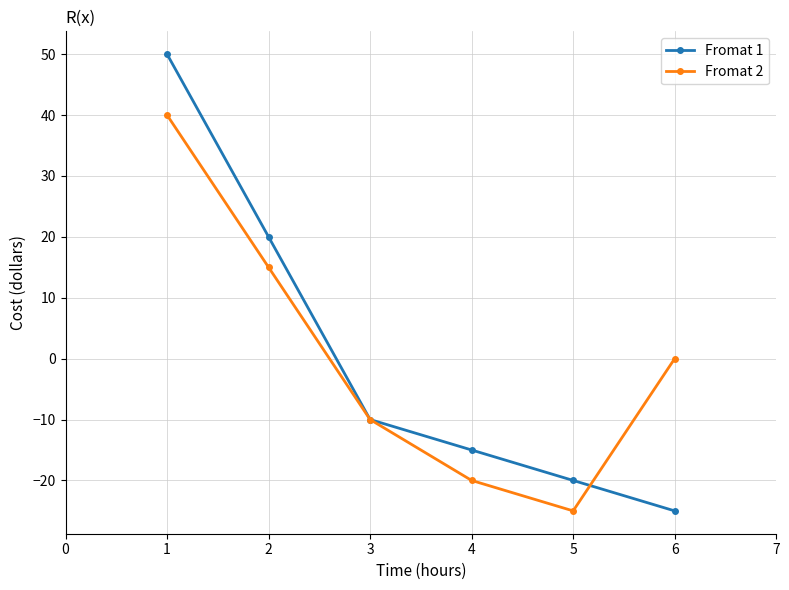

Reading left to right, list all the values displayed in this chart.

Fromat 1: 1=50	2=20	3=-10	4=-15	5=-20	6=-25
Fromat 2: 1=40	2=15	3=-10	4=-20	5=-25	6=0